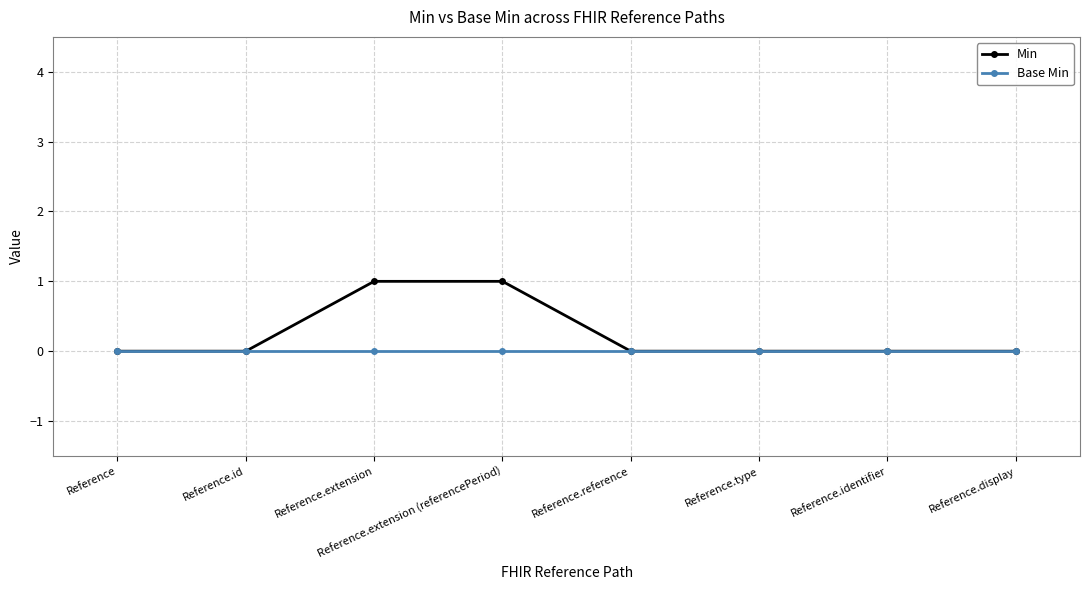

The value of Base Min at Reference.type is 0. True or false?

True